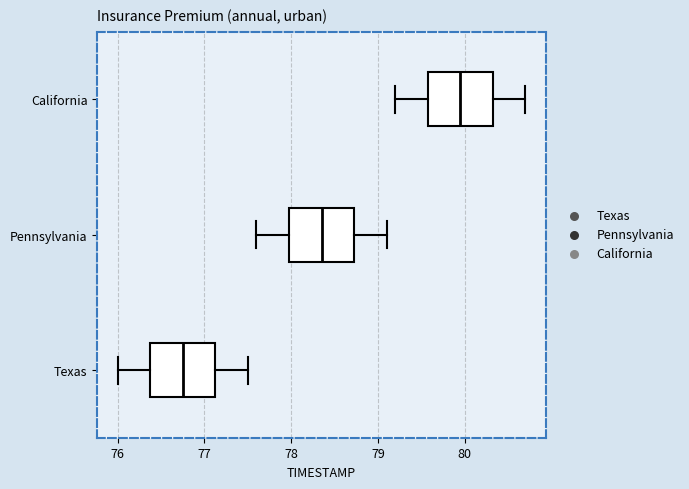

Reading bottom to top, read every box against the x-axis: the position of its median line, the range the box covers, and the ends of its whiskers. The values are not printed on the chart, so give them approximately, as read against the axis.

Texas: median 76.8, box 76.4 to 77.1, whiskers 76.0 to 77.5
Pennsylvania: median 78.4, box 78.0 to 78.7, whiskers 77.6 to 79.1
California: median 80.0, box 79.6 to 80.3, whiskers 79.2 to 80.7